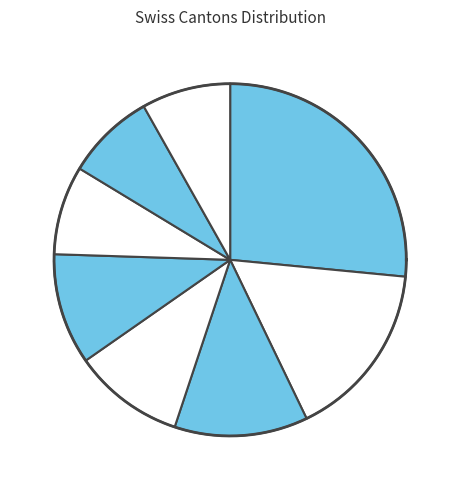

Does any single category account for the majority?

No